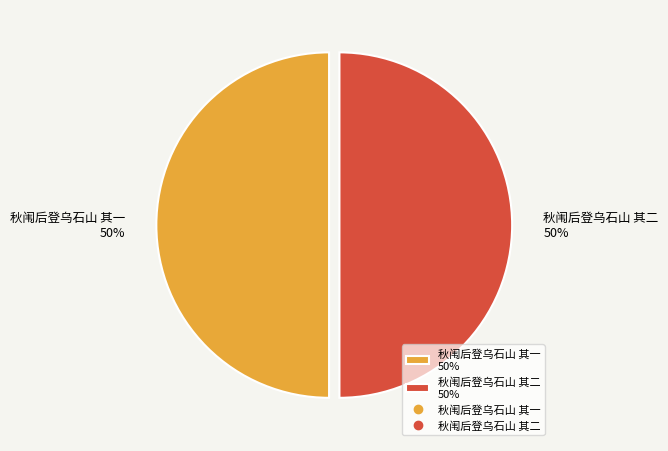

True or false: 秋闱后登乌石山 其一 accounts for 50% of the total.

True